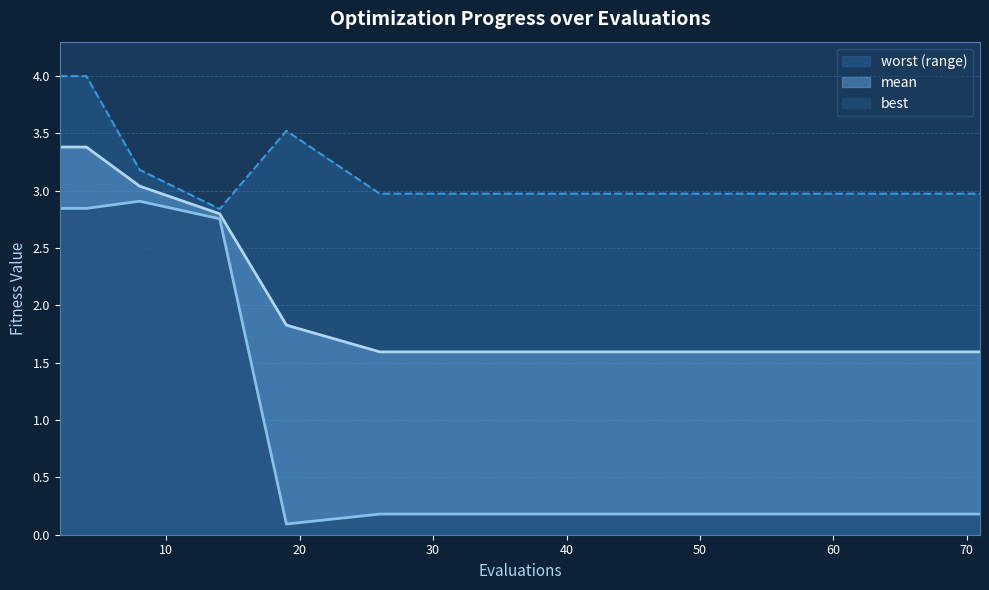

How many categories are shown in the chart?

15